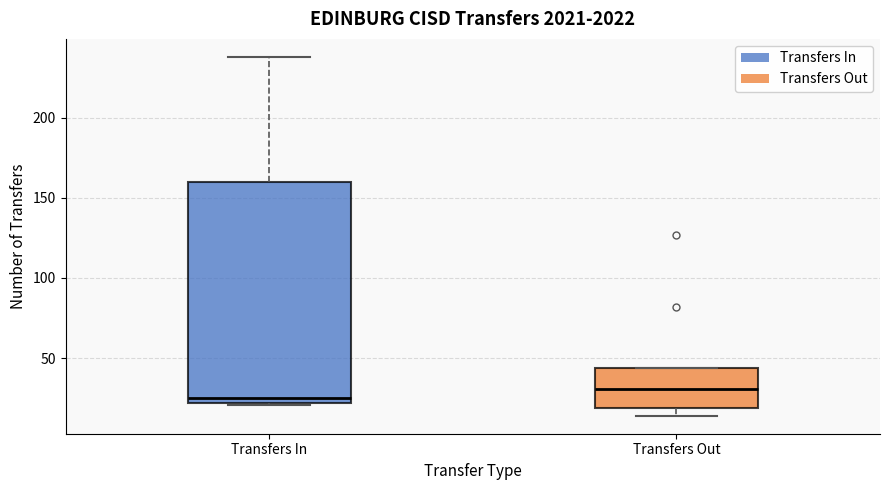

Reading left to right, read every box against the y-axis: the position of its median line, the range the box covers, and the ends of its whiskers. The values are not printed on the chart, so give them approximately, as read against the axis.

Transfers In: median 25, box 20 to 160, whiskers 20 to 240
Transfers Out: median 30, box 20 to 45, whiskers 15 to 45